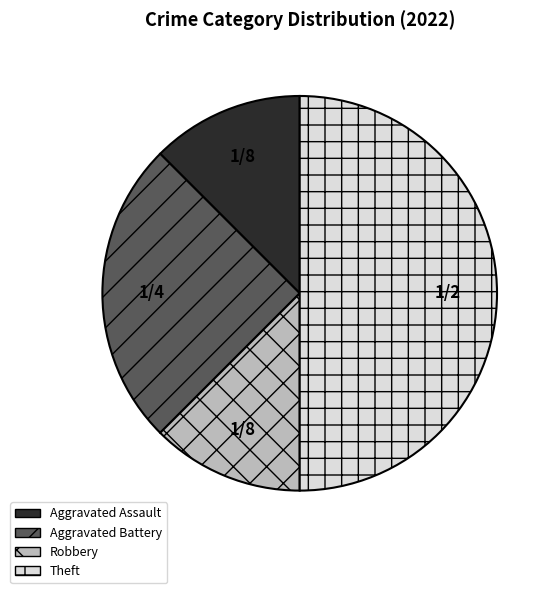

The Robbery slice represents 3% of the pie. True or false?

False